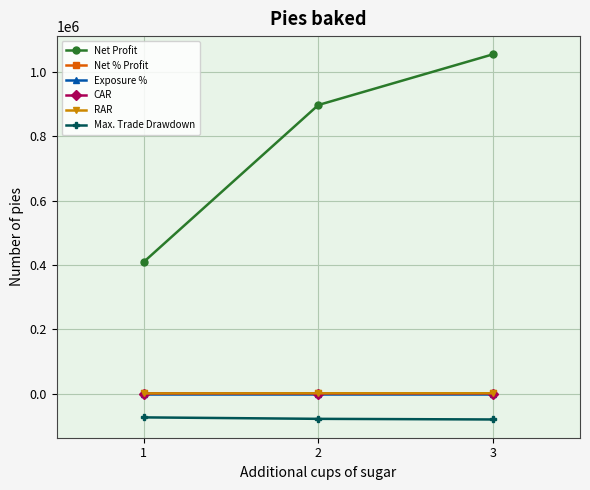

At which category is the sum across all series the highest?

3